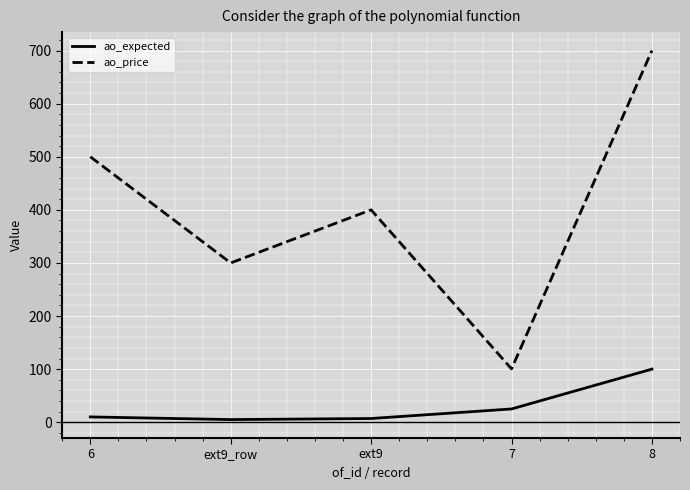

How many categories are shown in the chart?

5